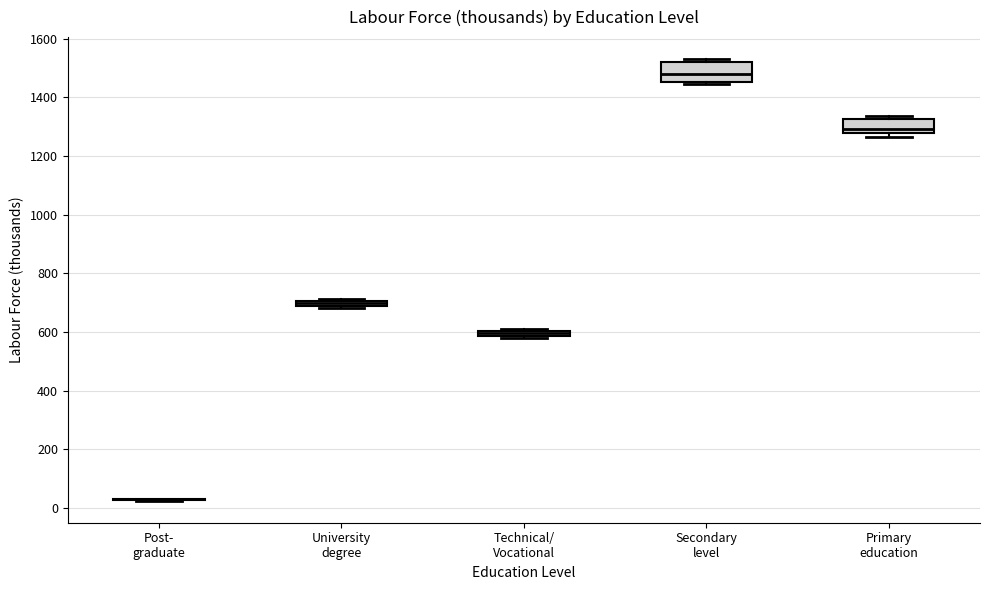

Where is the lower edge of the box for Primary education on the y-axis? The values are not printed on the chart, so give them approximately, as read against the axis.

1280